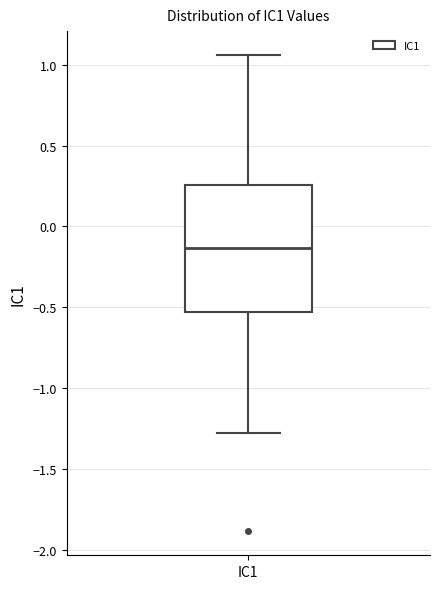

Where does the upper whisker of the box for IC1 end on the y-axis? The values are not printed on the chart, so give them approximately, as read against the axis.

1.05